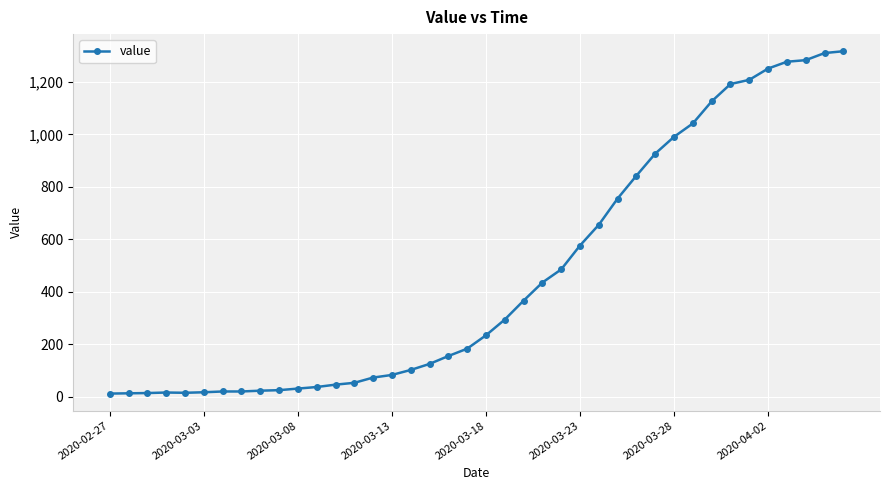

Count the number of categories in the chart.

40